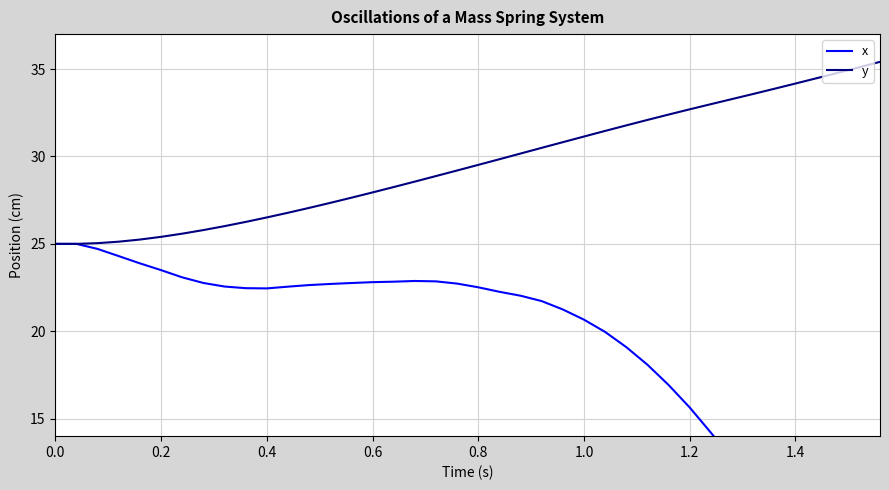

What is the sum of all y values?

1182.7